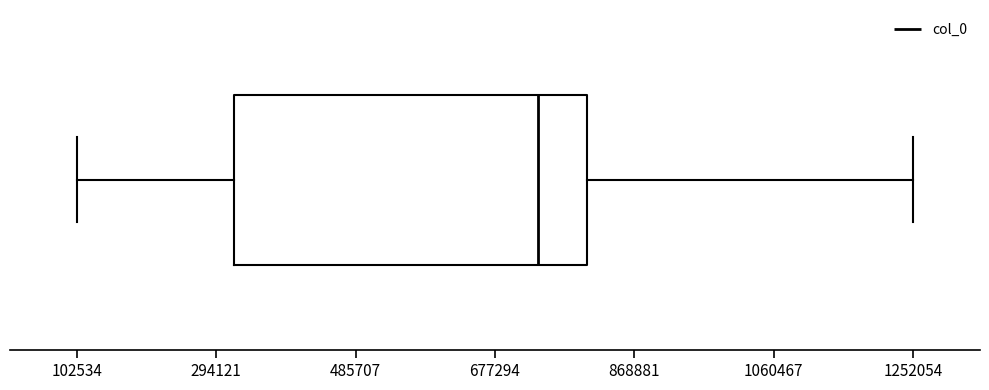

Where is the left edge of the box on the x-axis? The values are not printed on the chart, so give them approximately, as read against the axis.

320000